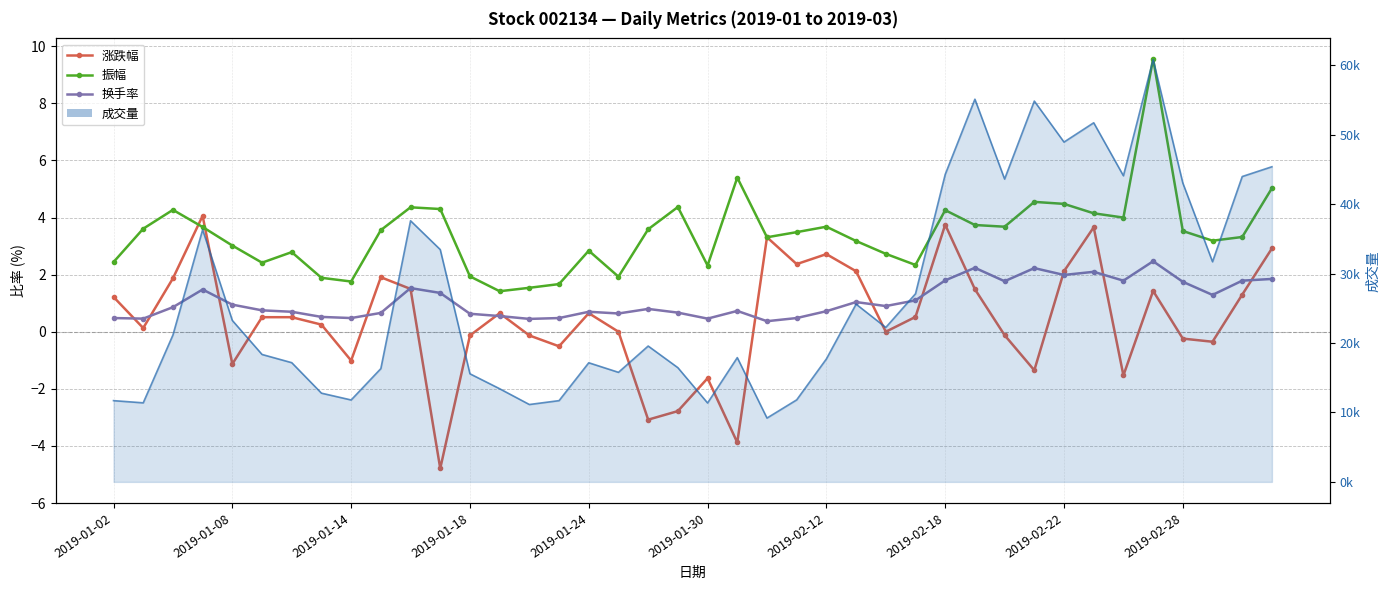

What is the difference between the maximum and minimum values in the 涨跌幅 series?

8.8